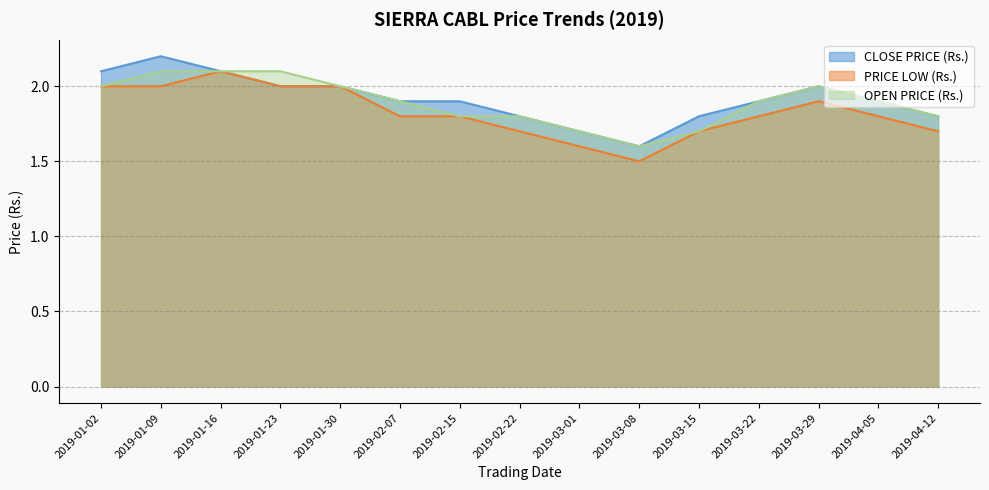

Between 2019-01-02 and 2019-01-23, which series saw the biggest shift?

CLOSE PRICE (Rs.)